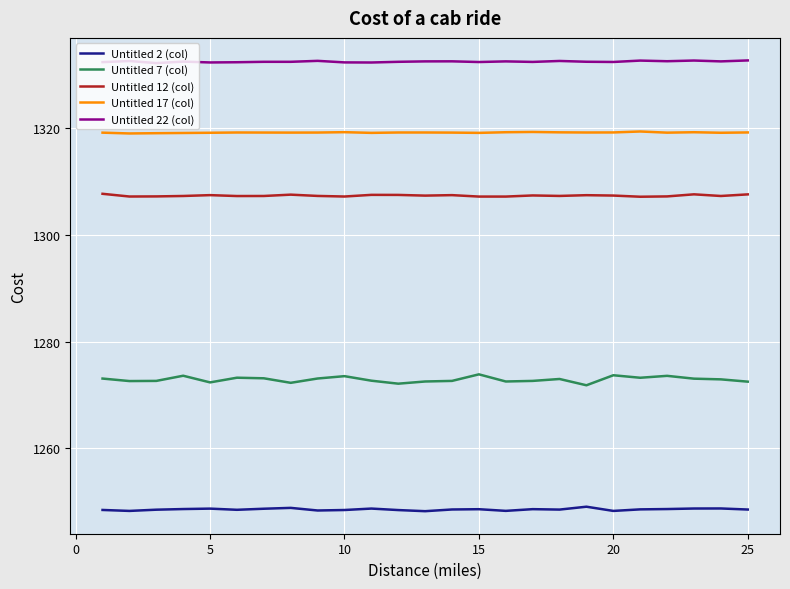

What is the difference between the maximum and minimum values in the Untitled 2 (col) series?

0.8